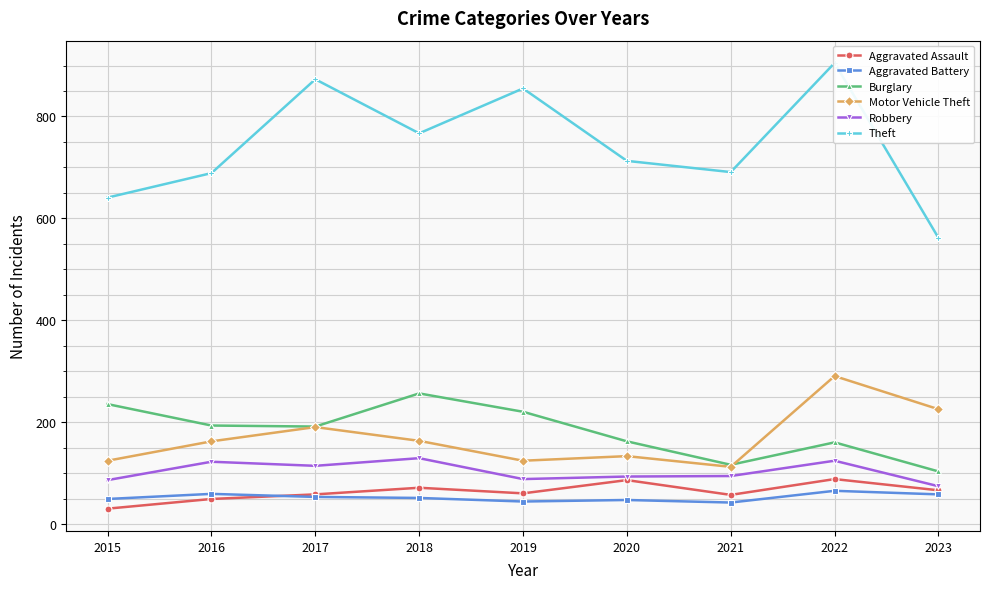

Between which two adjacent categories do Aggravated Assault and Aggravated Battery first intersect?

2016 and 2017